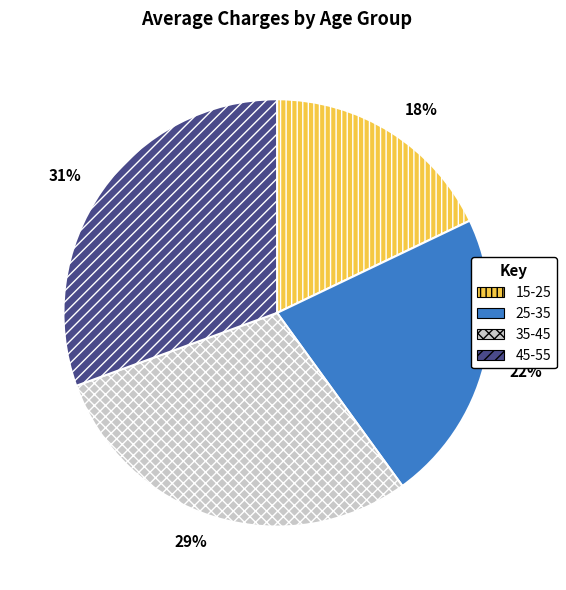

To the nearest percent, what percentage of the pie is 22%?

22%